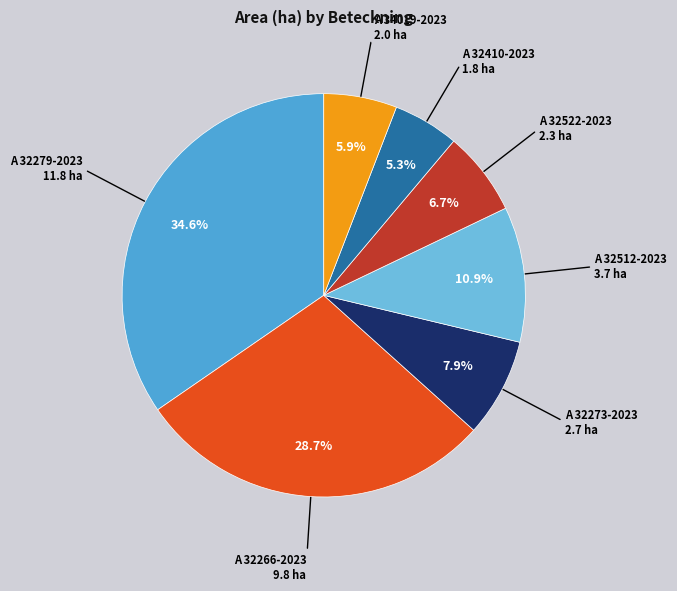

To the nearest percent, what is the combined percentage of A 32522-2023 and A 32512-2023?

18%